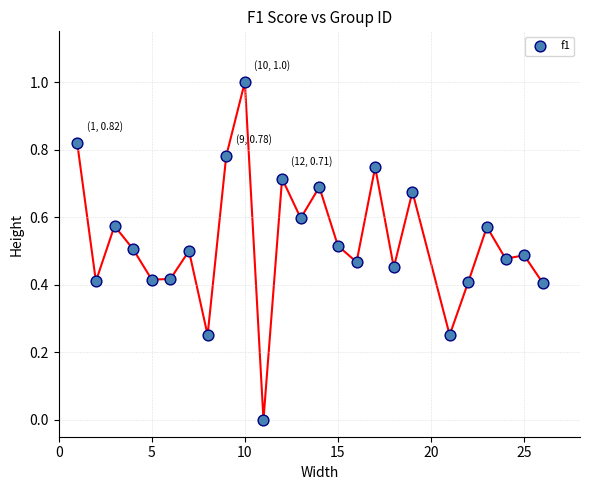

What is the range of Y values (max minus min)?

1.0